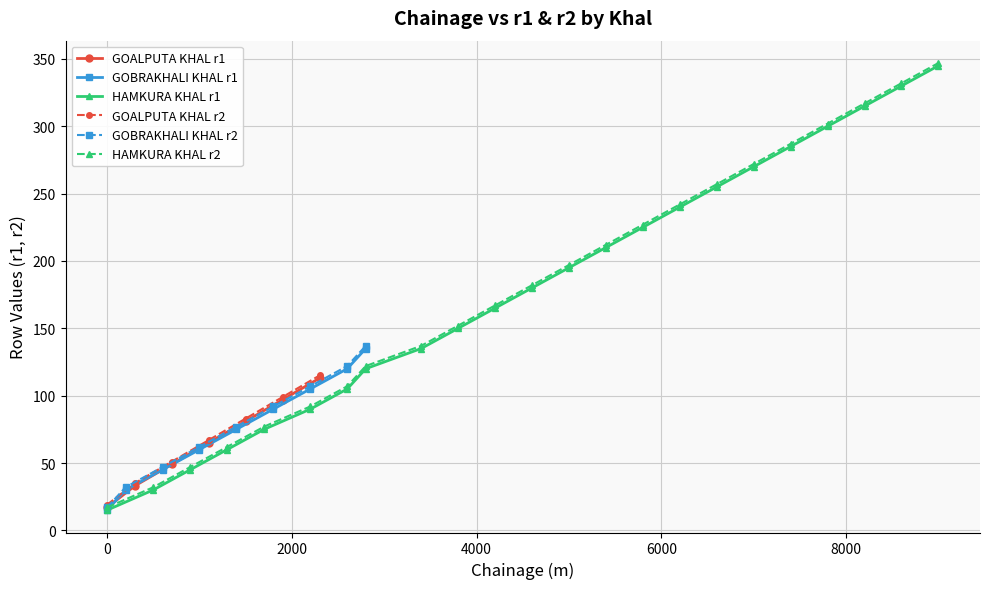

What is the value of the GOALPUTA KHAL r1 point at the 3rd from the left?

49